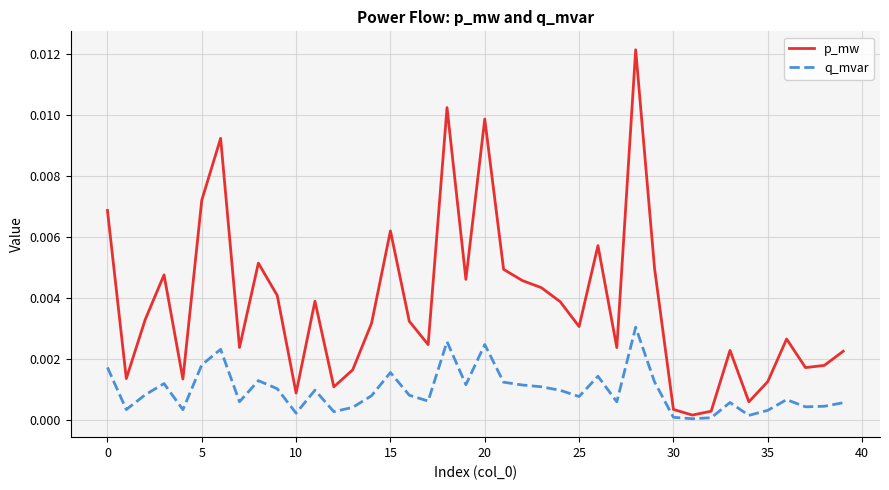

True or false: q_mvar and p_mw cross at least once.

False